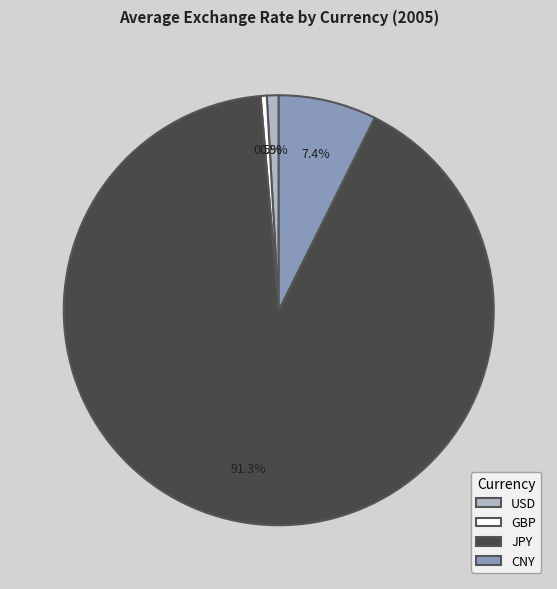

Is there any slice that represents more than half of the pie?

Yes